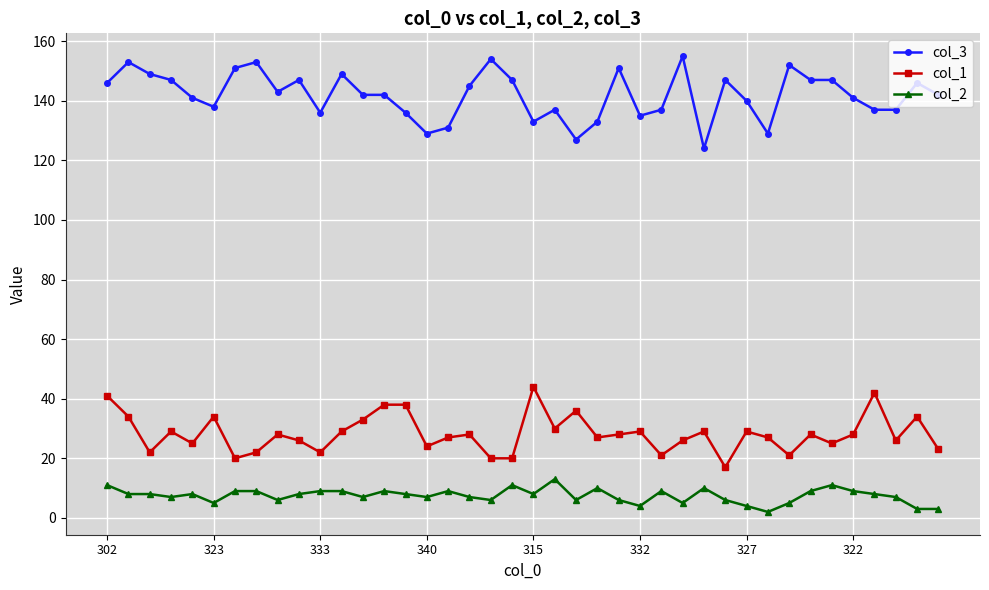

True or false: col_3 and col_1 cross at least once.

False